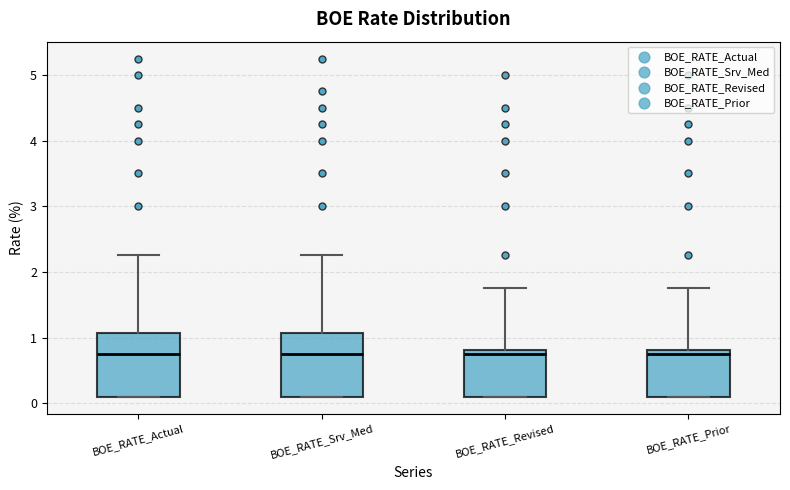

Reading left to right, read every box against the y-axis: the position of its median line, the range the box covers, and the ends of its whiskers. The values are not printed on the chart, so give them approximately, as read against the axis.

BOE_RATE_Actual: median 0.8, box 0.1 to 1.1, whiskers 0.1 to 2.3
BOE_RATE_Srv_Med: median 0.8, box 0.1 to 1.1, whiskers 0.1 to 2.3
BOE_RATE_Revised: median 0.8 (just below the box's upper edge), box 0.1 to 0.8, whiskers 0.1 to 1.8
BOE_RATE_Prior: median 0.8 (just below the box's upper edge), box 0.1 to 0.8, whiskers 0.1 to 1.8